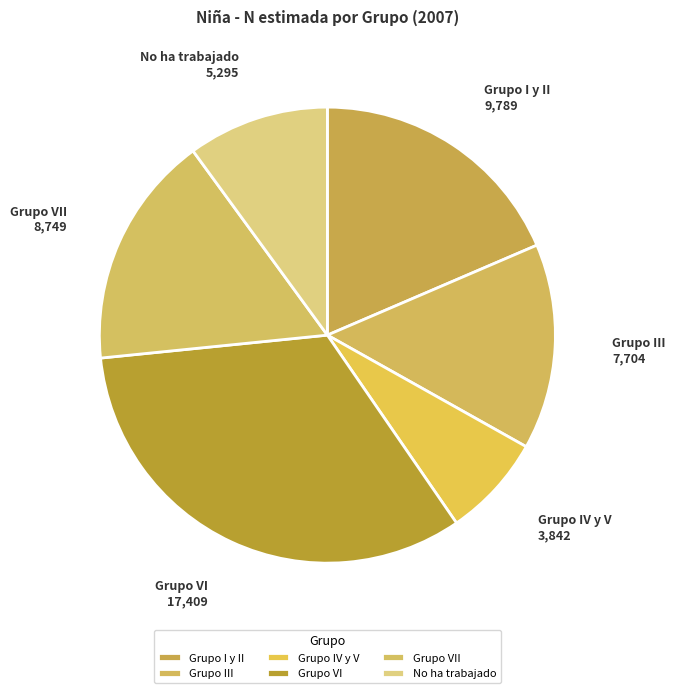

Approximately how many times larger is the value at Grupo VII compared to Grupo VI?

0.5